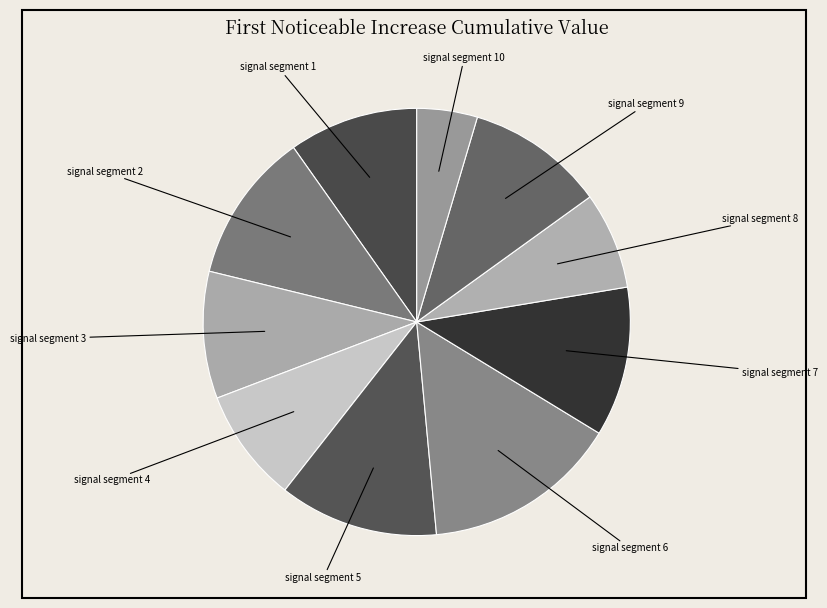

Does any single category account for the majority?

No